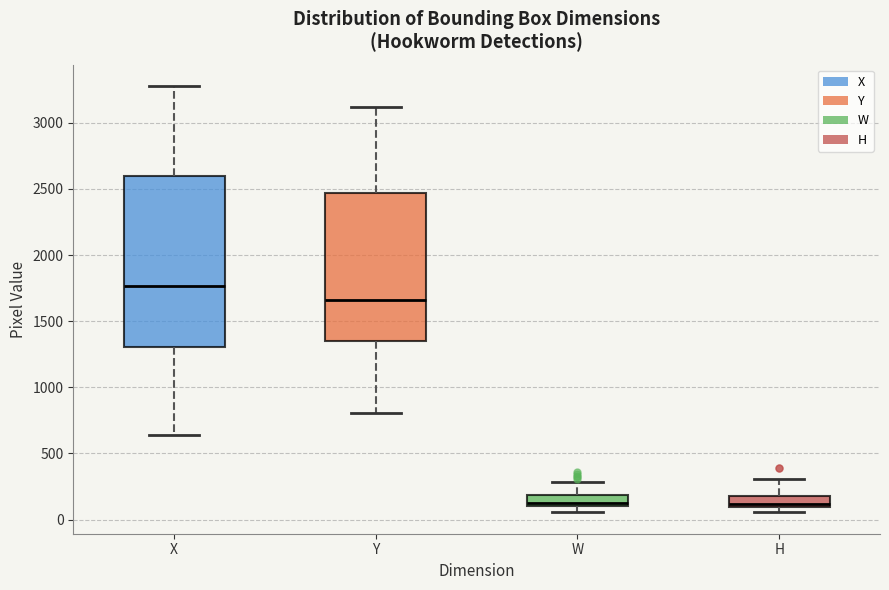

Comparing the boxes themselves (not the whiskers), which one is the tallest?

X